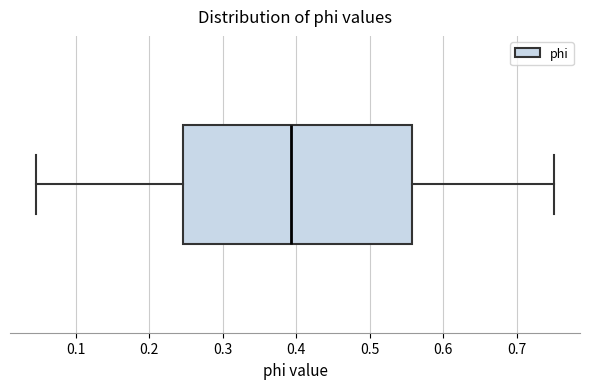

Transcribe this box plot: give where the median line is, the range the box spans, and where the two whiskers end, as read against the x-axis. The values are not printed on the chart, so give them approximately, as read against the axis.

median 0.39, box 0.25 to 0.56, whiskers 0.05 to 0.75